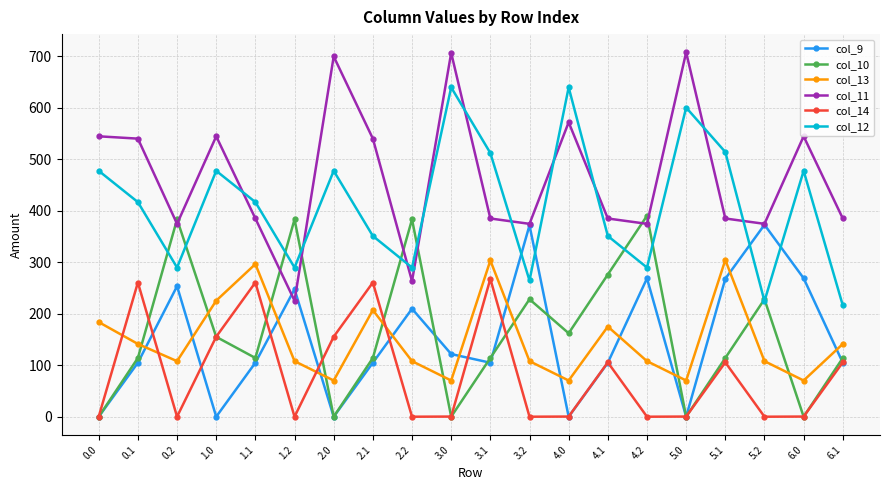

At how many categories does at least one series exceed 400?

12